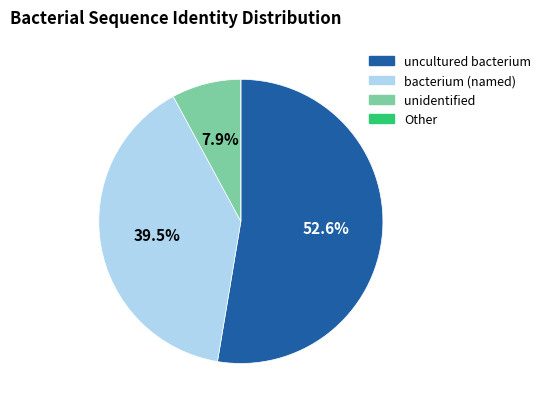

Is there any slice that represents more than half of the pie?

Yes